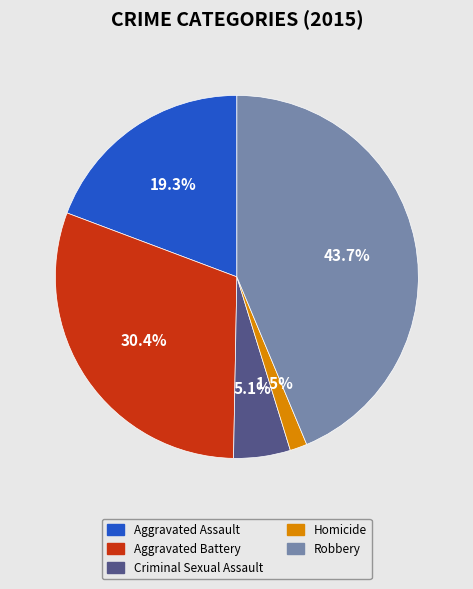

Do Homicide and Aggravated Battery together represent more than half of the pie?

No